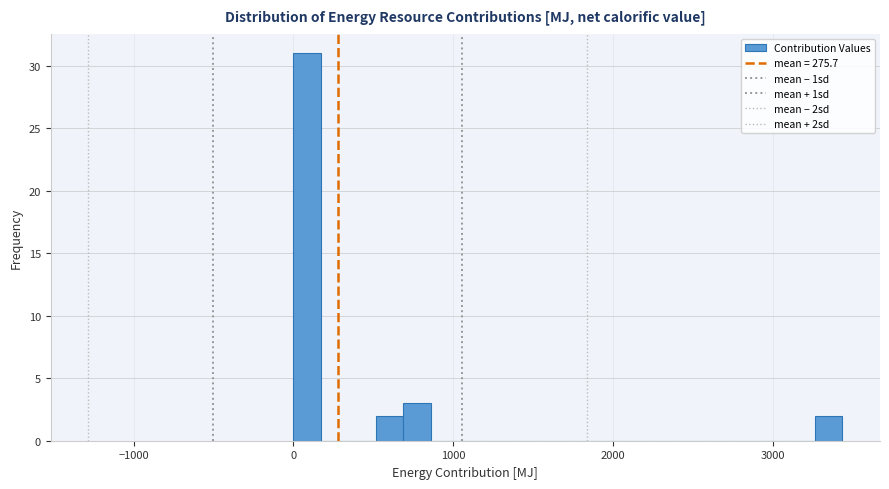

Read against the x-axis, roughly where is the centre of the tallest bar?

100